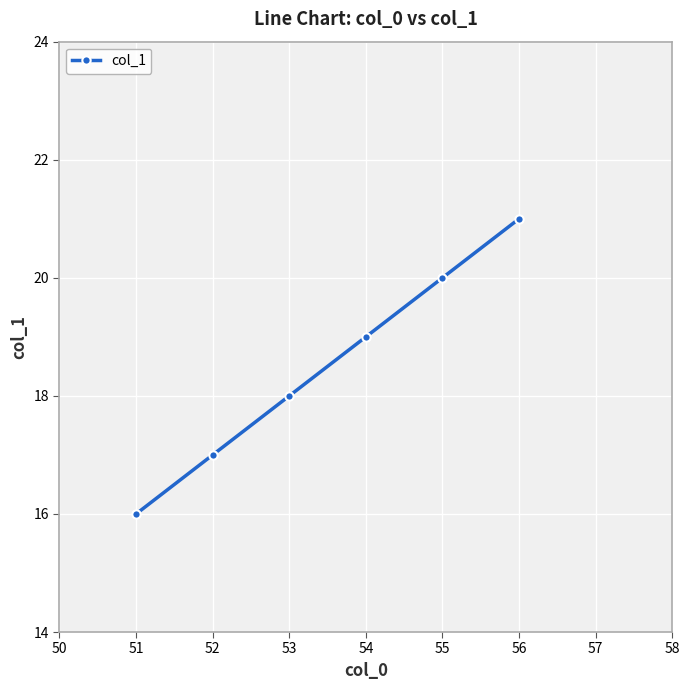

What is the change in value from 51 to 54?

+3